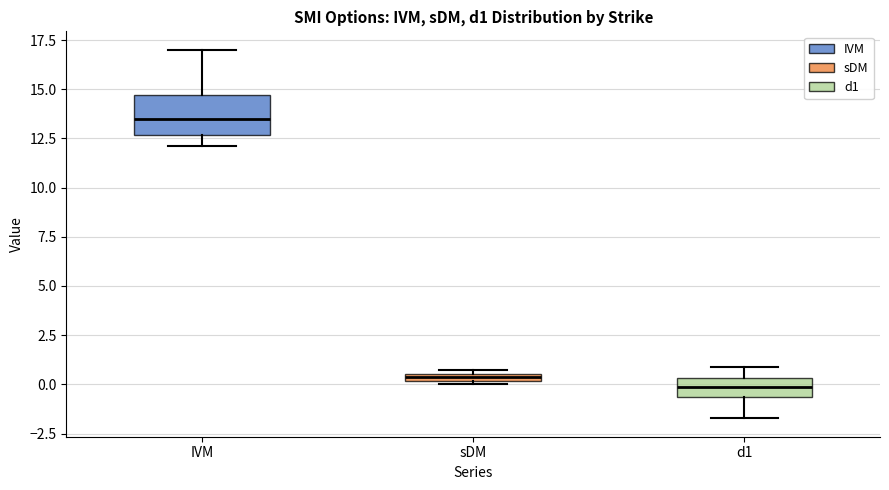

Where is the upper edge of the box for sDM on the y-axis? The values are not printed on the chart, so give them approximately, as read against the axis.

0.5